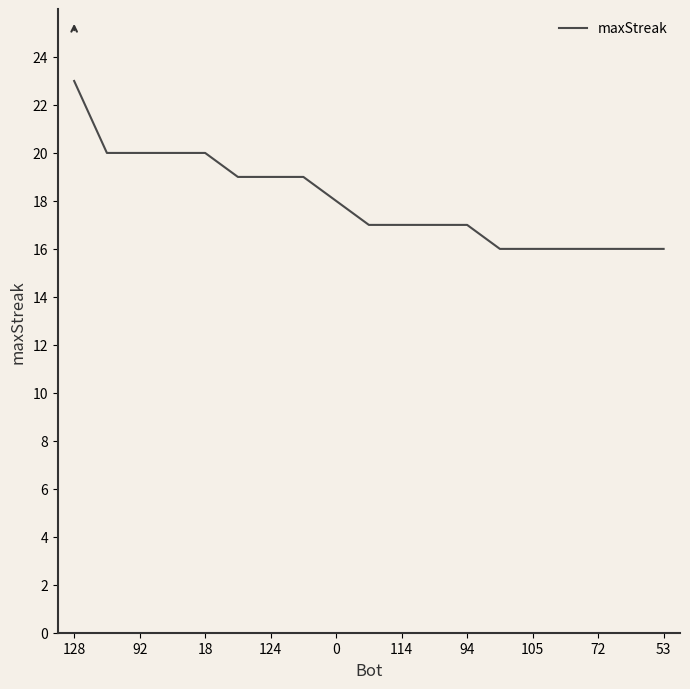

How many distinct data groups are displayed?

1